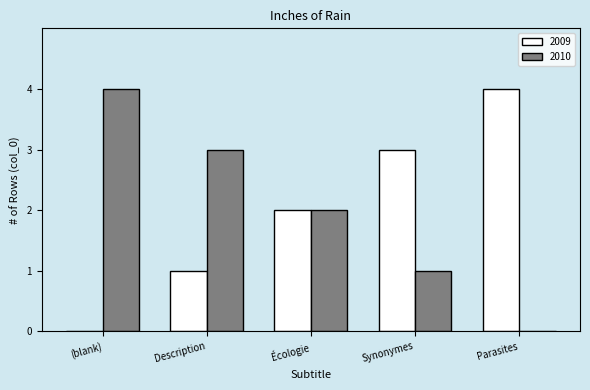

What is the difference between the 2010 values at Écologie and Parasites?

2